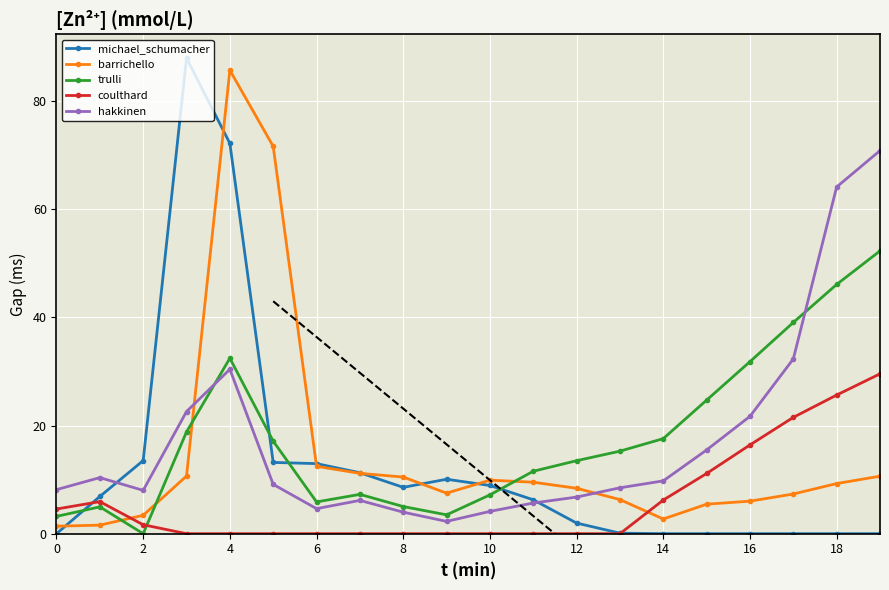

True or false: hakkinen and coulthard intersect in this chart.

False